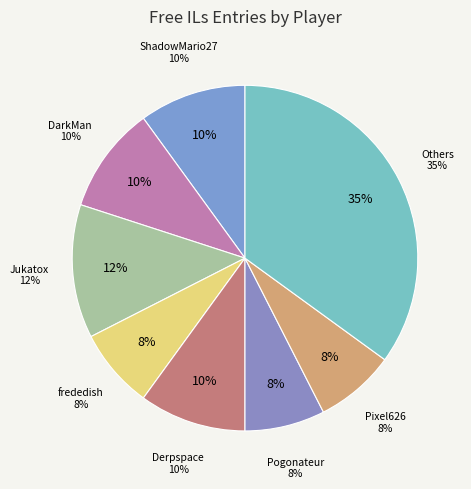

Does Larvitar account for over 50% of the chart?

No